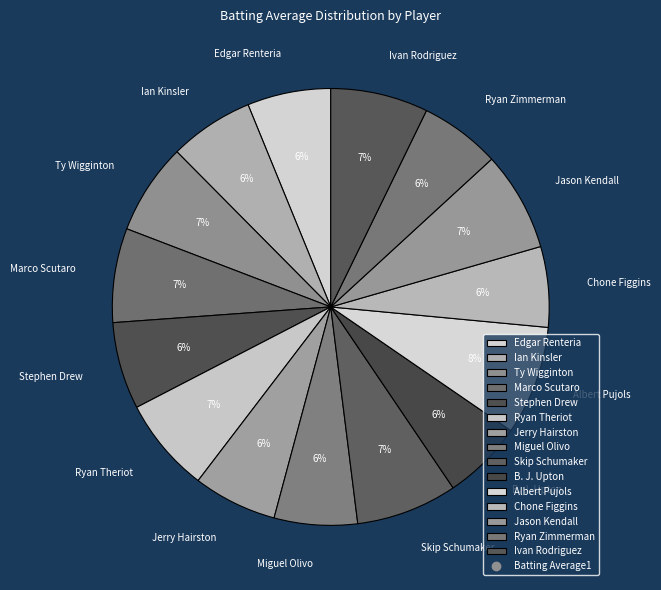

Is there any slice that represents more than half of the pie?

No